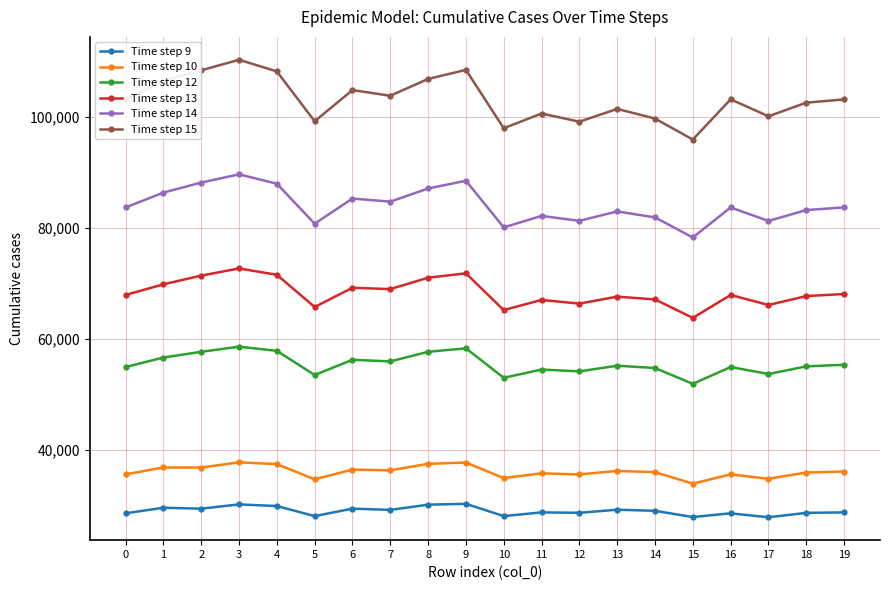

What is the spread (max minus min) of values at 6?

75377